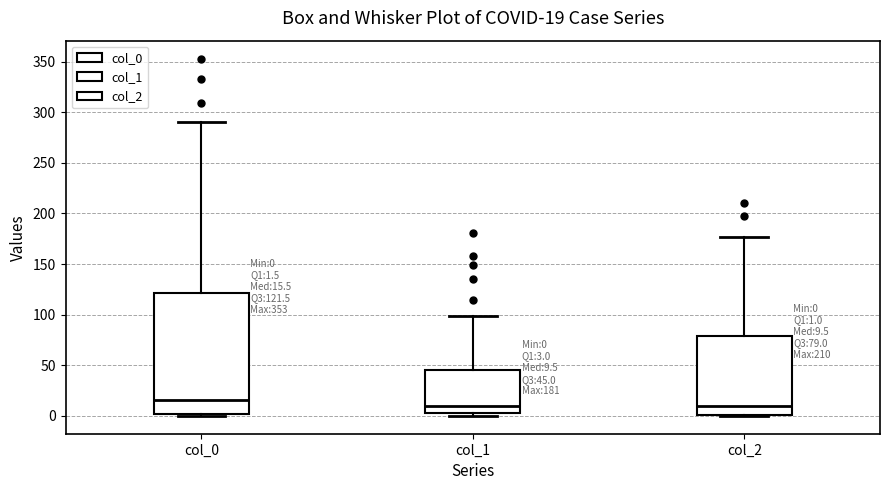

Which box is the tallest, from its lower edge to its upper edge?

col_0